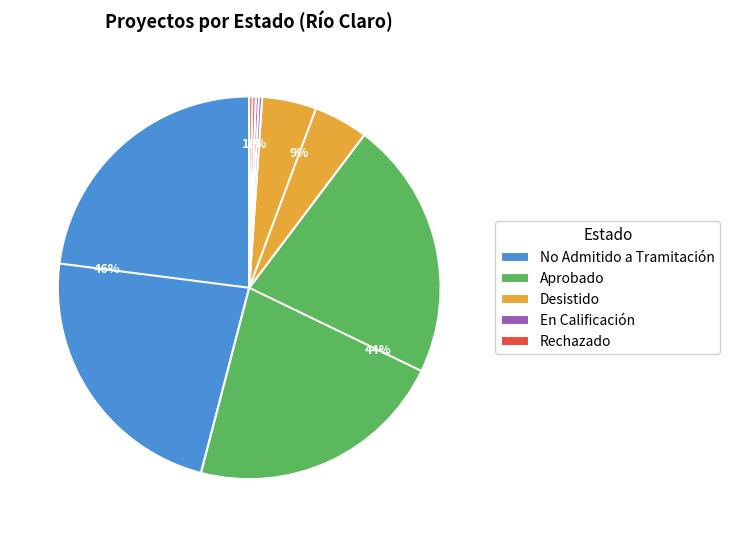

Is the sum of Desistido and No Admitido a Tramitación greater than half?

Yes